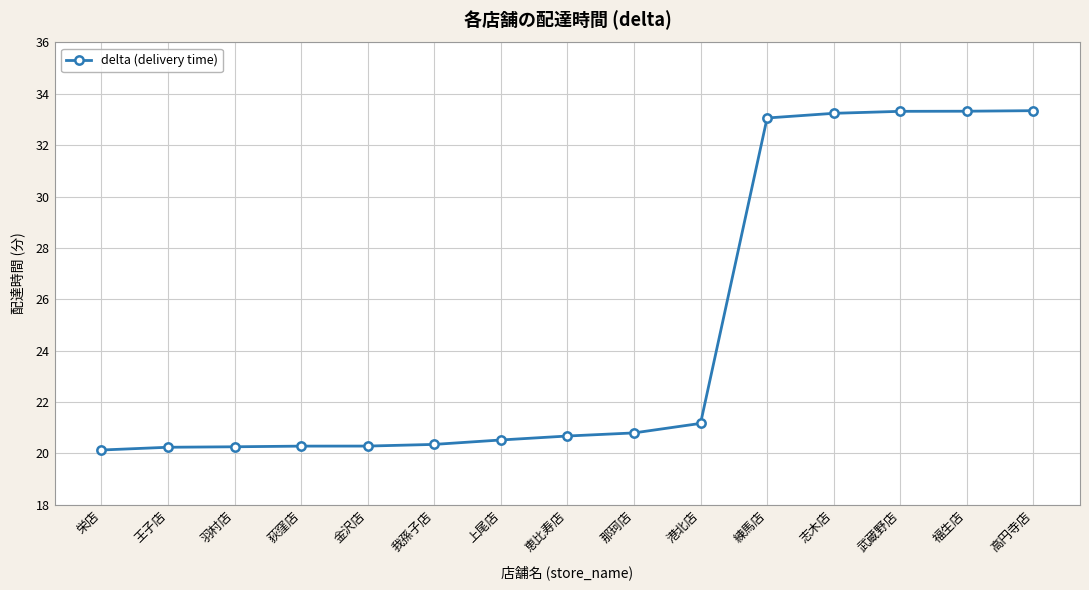

What is the ratio of the value at 金沢店 to the value at 羽村店?

1.0